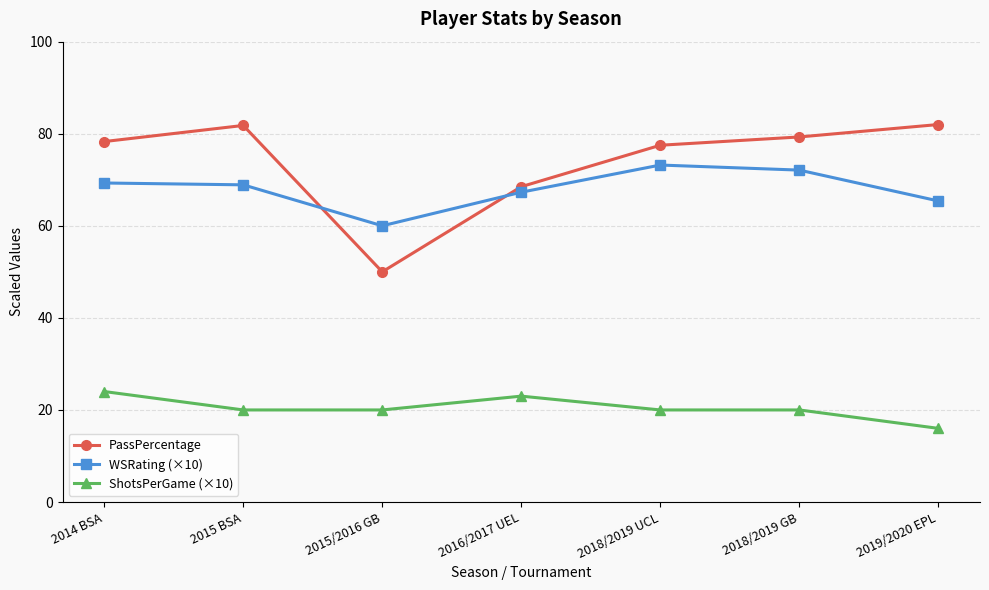

What is the minimum value shown in the chart?

16.0